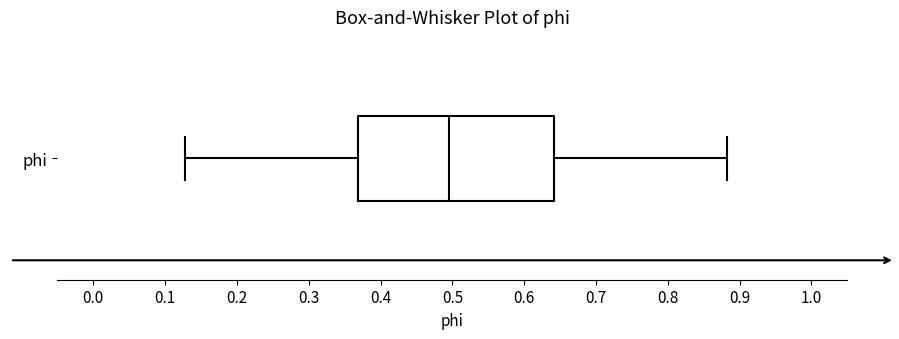

Where is the left edge of the box for phi on the x-axis? The values are not printed on the chart, so give them approximately, as read against the axis.

0.37